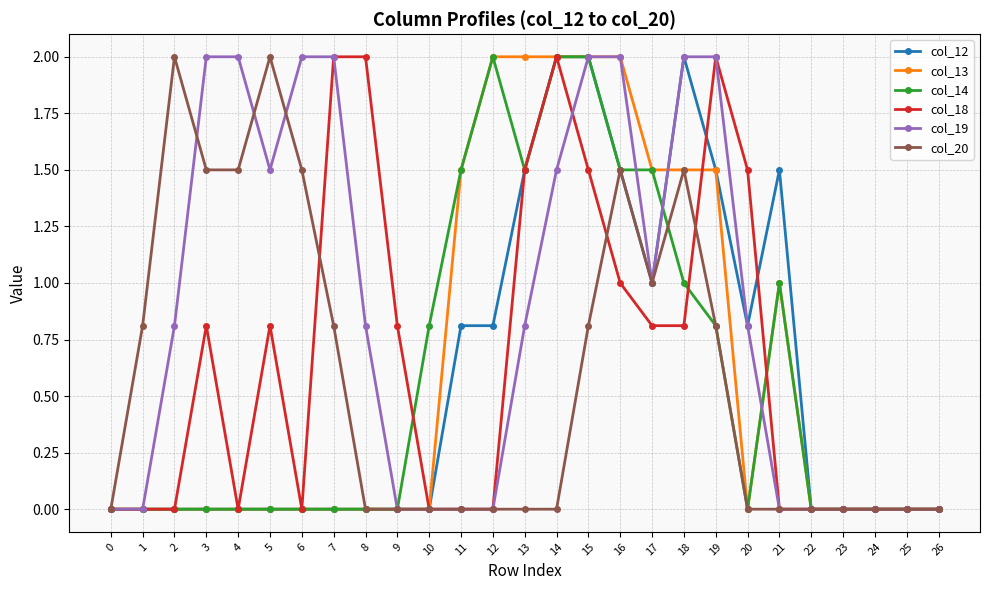

Is this an area chart (filled region under the line)?

No